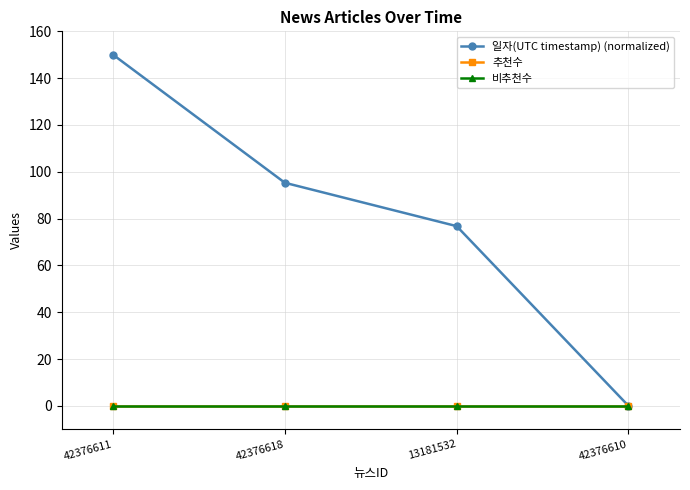

Is this an area chart (filled region under the line)?

No